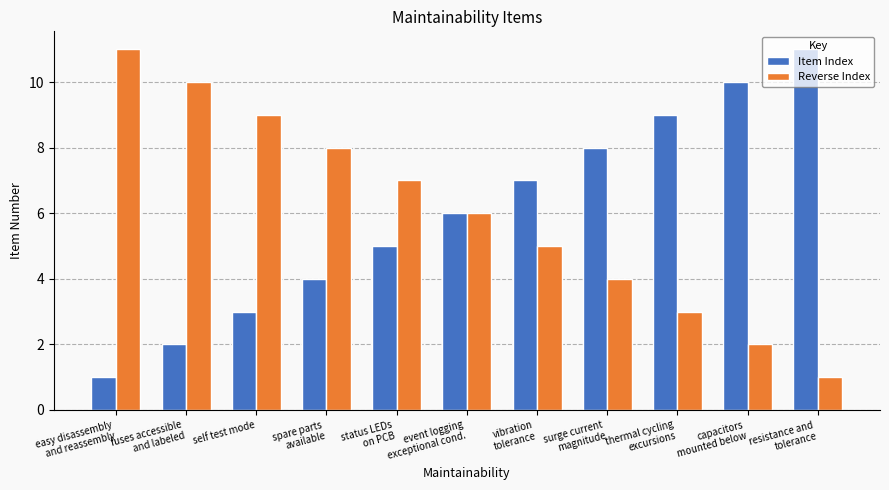

What is the label of the 1st bar from the left?

easy disassembly
and reassembly